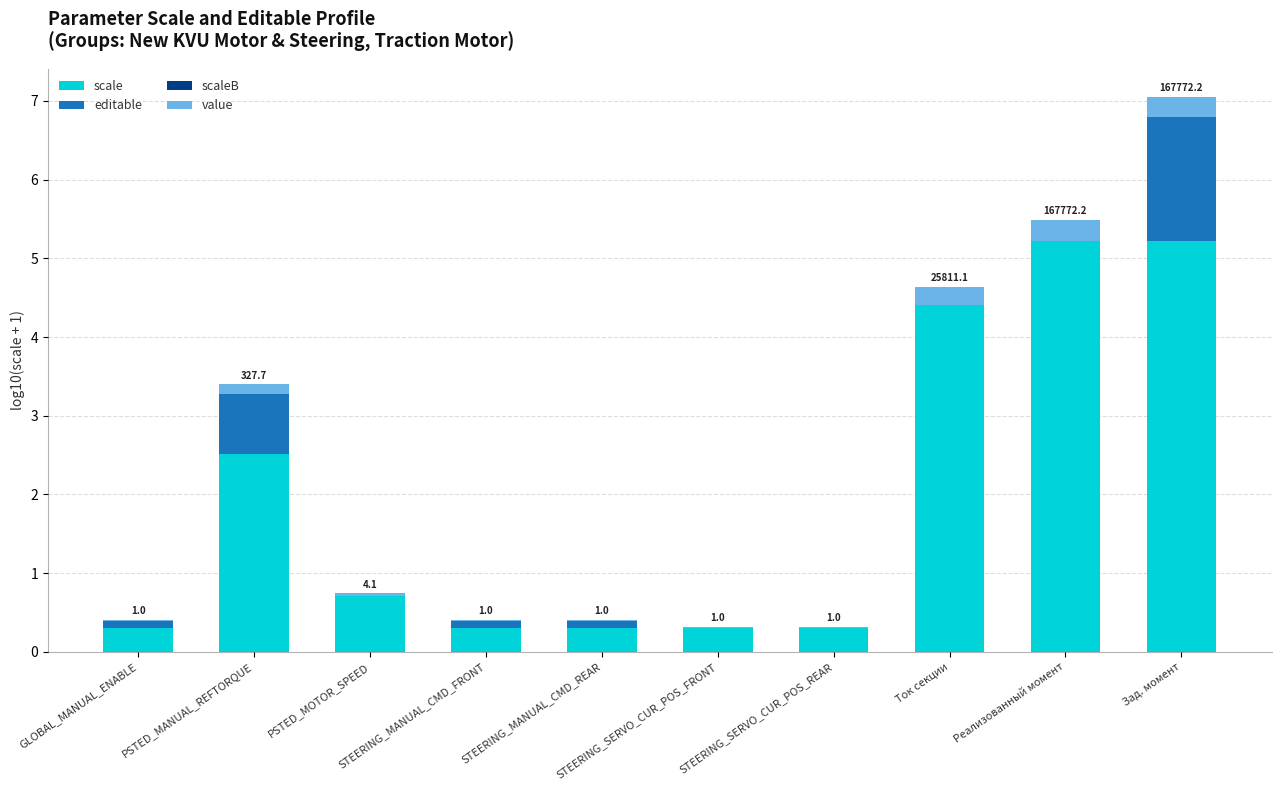

Does the chart contain stacked bars?

Yes